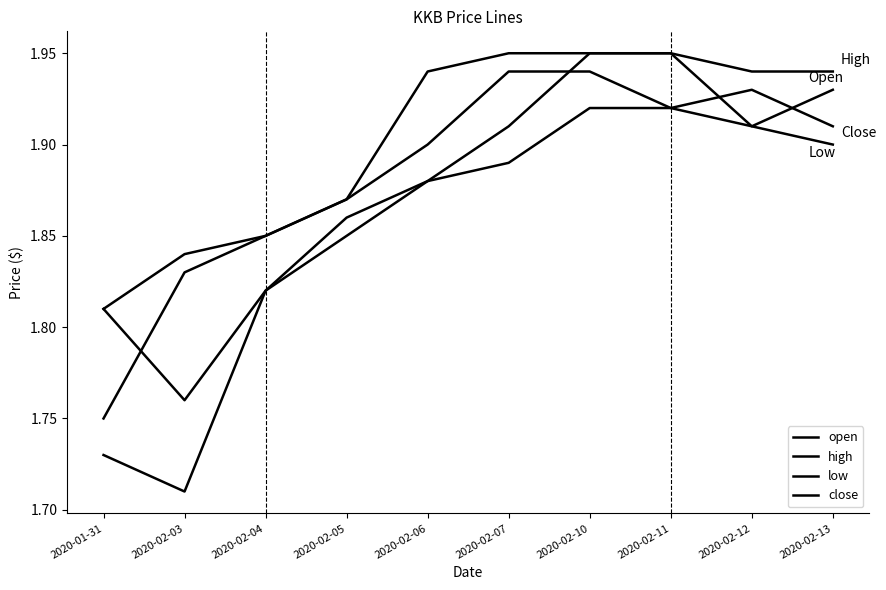

Is this an area chart (filled region under the line)?

No